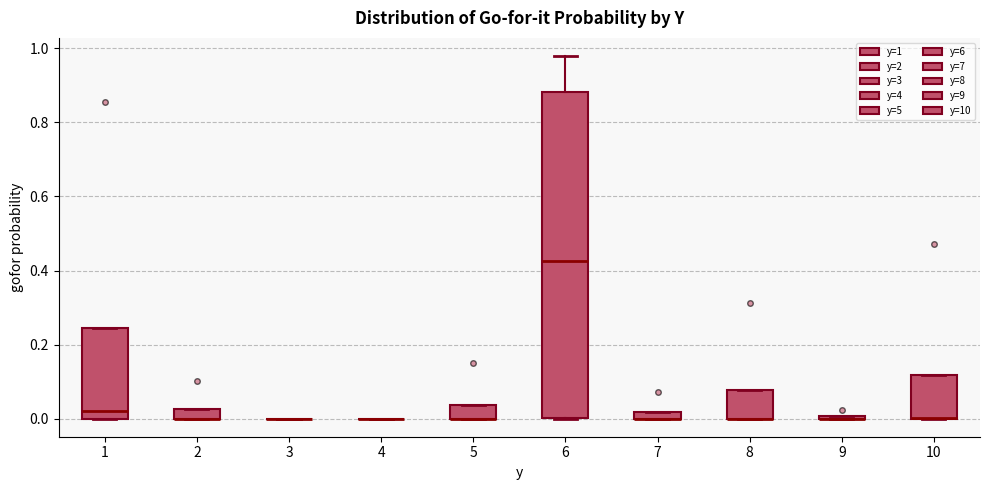

Where is the upper edge of the box at x = 8 on the y-axis? The values are not printed on the chart, so give them approximately, as read against the axis.

0.08